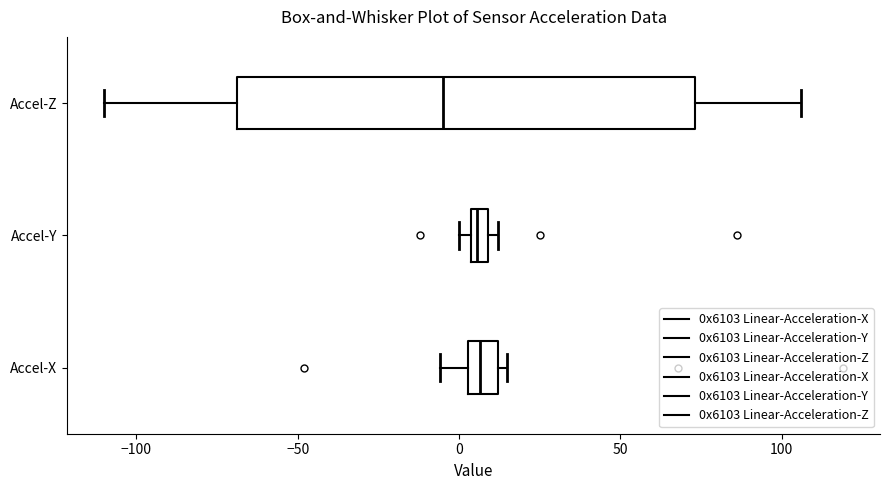

Which box's median line is the furthest to the left?

Accel-Z